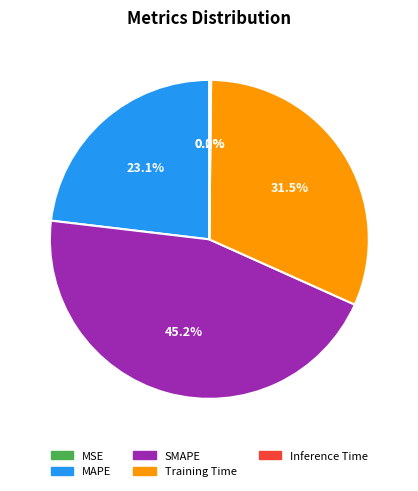

What is the largest slice in the pie chart?

SMAPE